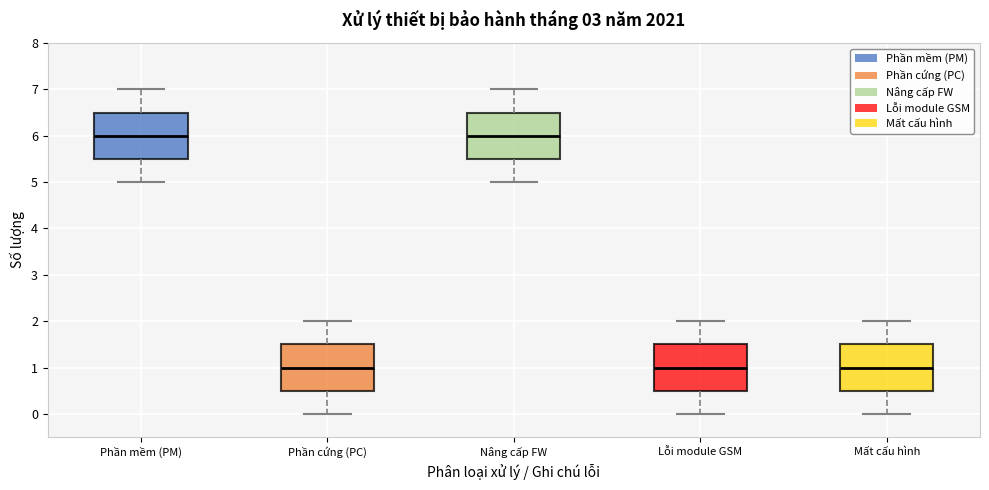

Reading left to right, read every box against the y-axis: the position of its median line, the range the box covers, and the ends of its whiskers. The values are not printed on the chart, so give them approximately, as read against the axis.

Phần mềm (PM): median 6.0, box 5.5 to 6.5, whiskers 5.0 to 7.0
Phần cứng (PC): median 1.0, box 0.5 to 1.5, whiskers 0.0 to 2.0
Nâng cấp FW: median 6.0, box 5.5 to 6.5, whiskers 5.0 to 7.0
Lỗi module GSM: median 1.0, box 0.5 to 1.5, whiskers 0.0 to 2.0
Mất cấu hình: median 1.0, box 0.5 to 1.5, whiskers 0.0 to 2.0